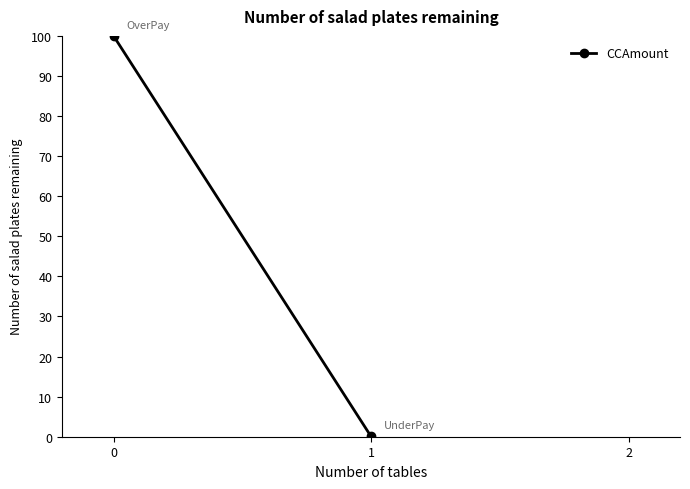

Is this an area chart (filled region under the line)?

No